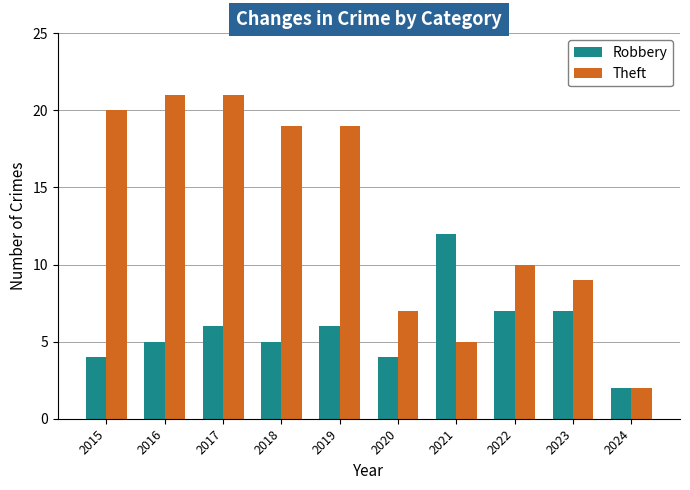

Reading left to right, transcribe all the data shown in this chart.

Robbery: 4	5	6	5	6	4	12	7	7	2
Theft: 20	21	21	19	19	7	5	10	9	2